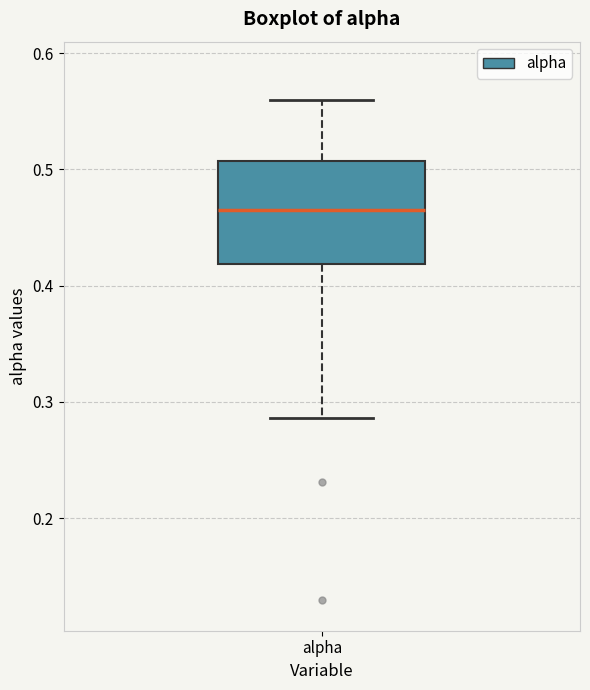

Where is the upper edge of the box for alpha on the y-axis? The values are not printed on the chart, so give them approximately, as read against the axis.

0.51